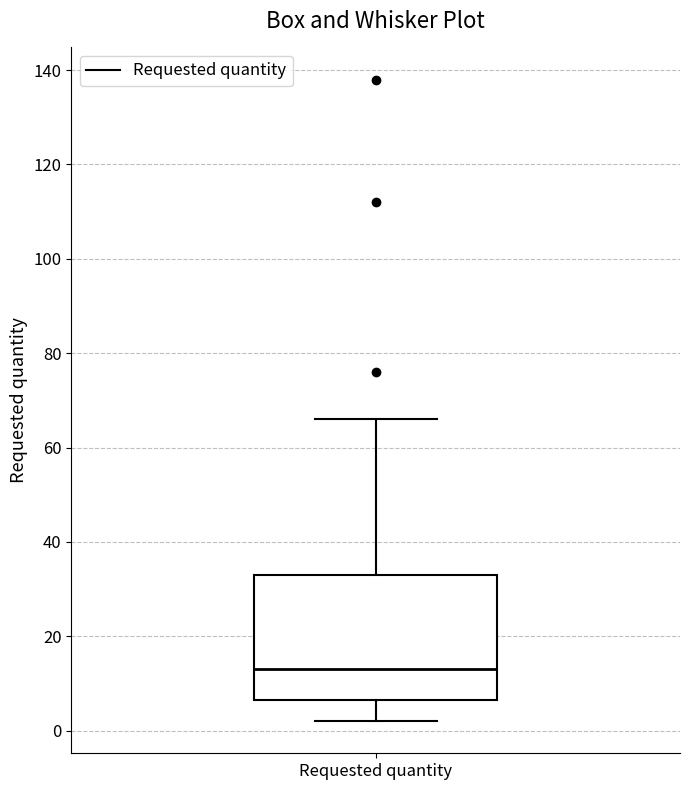

Where is the lower edge of the box for Requested quantity on the y-axis? The values are not printed on the chart, so give them approximately, as read against the axis.

6